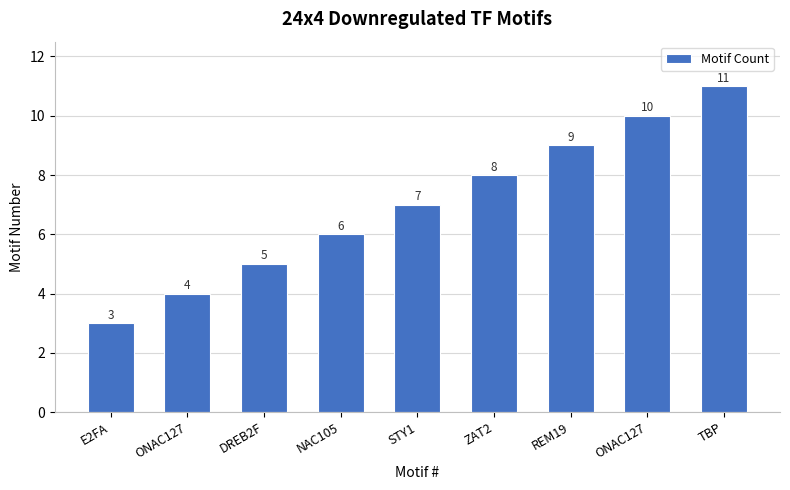

Does the chart contain any negative values?

No